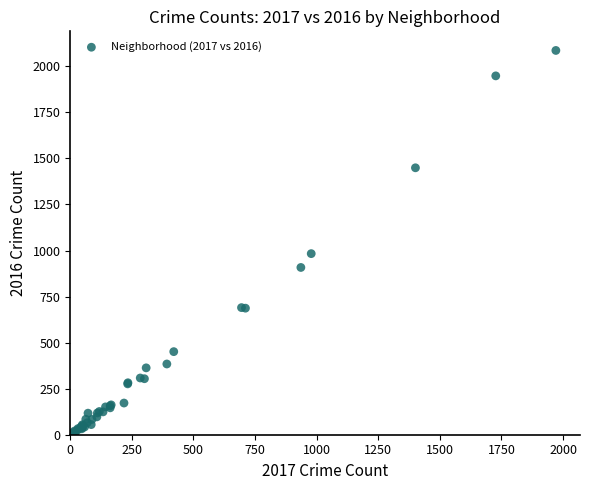

What Y value in the scatter plot is closest to 1048?

983